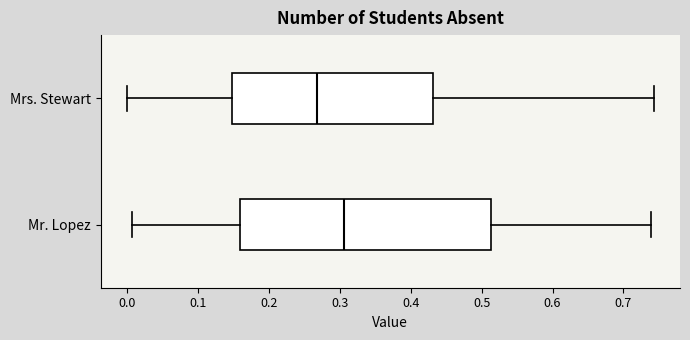

Where does the median line of the box for Mrs. Stewart sit on the x-axis? The values are not printed on the chart, so give them approximately, as read against the axis.

0.27